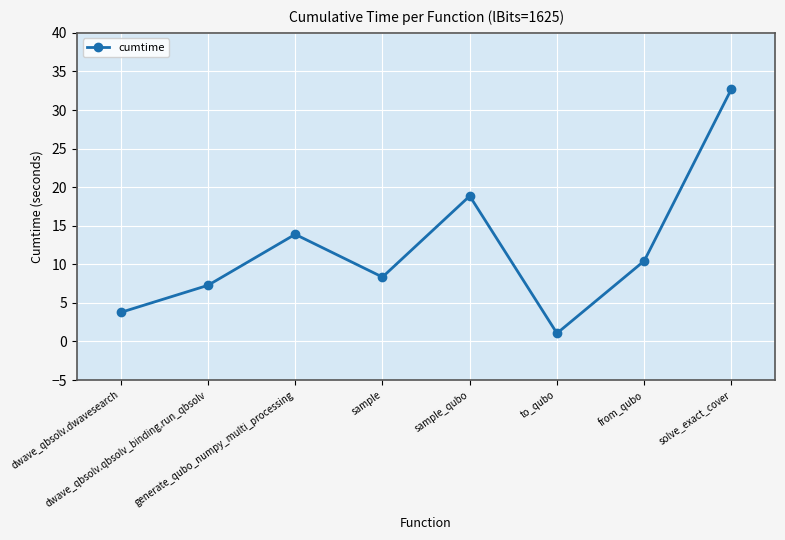

Count the number of values greater than 10.

4